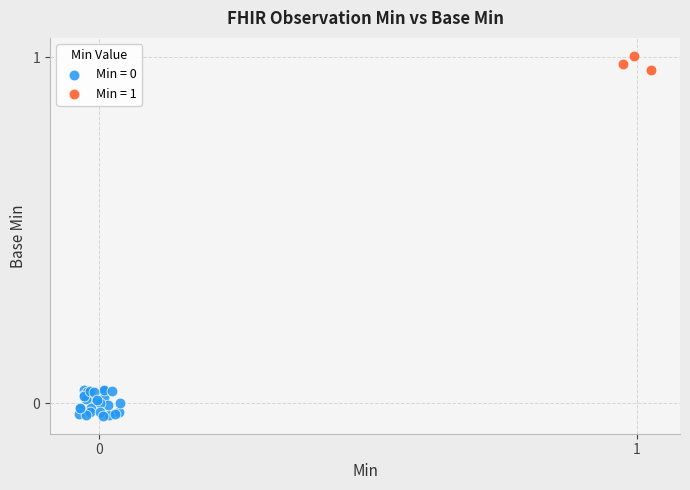

Which series contains the highest Y value?

Min = 1